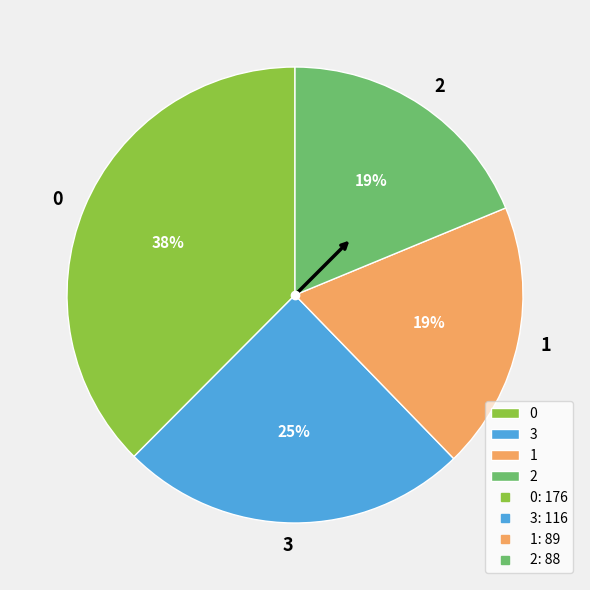

Is the sum of 2 and 0 greater than half?

Yes